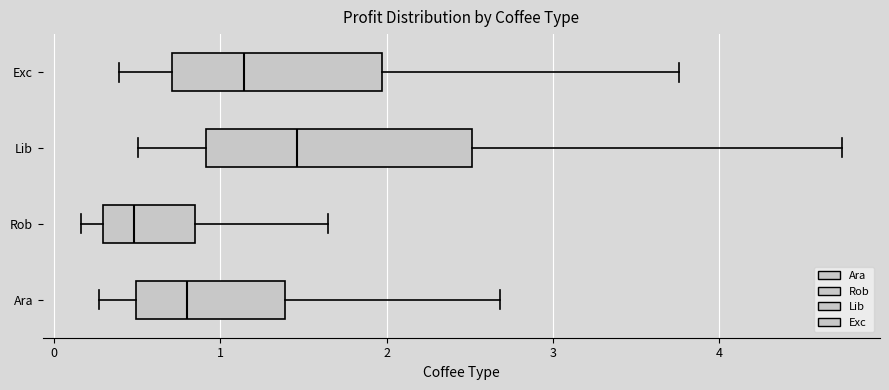

Which box is the widest, from its left edge to its right edge?

Lib